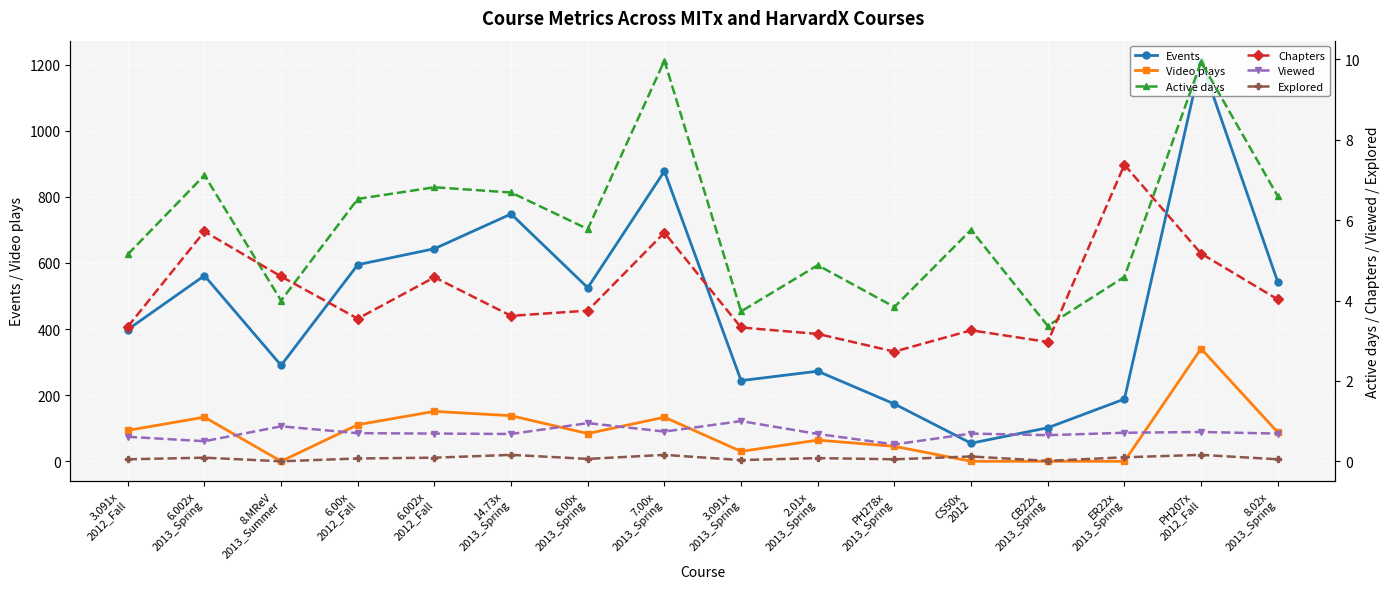

The value of Viewed at CS50x
2012 is 0.7. True or false?

True